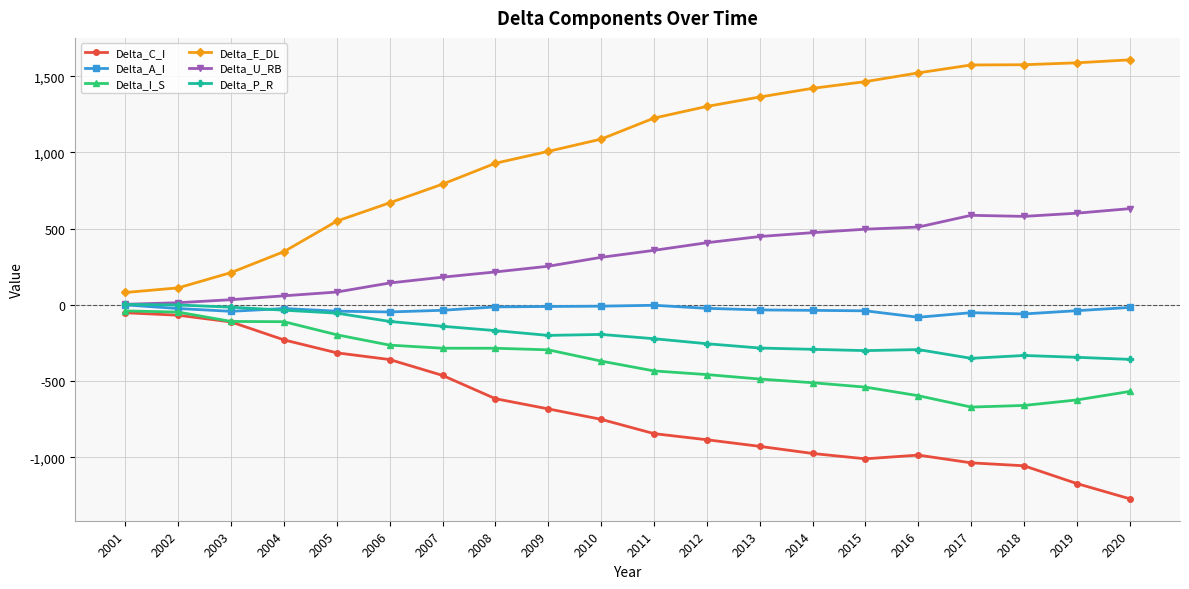

At which category does the chart reach its minimum across all series?

2020